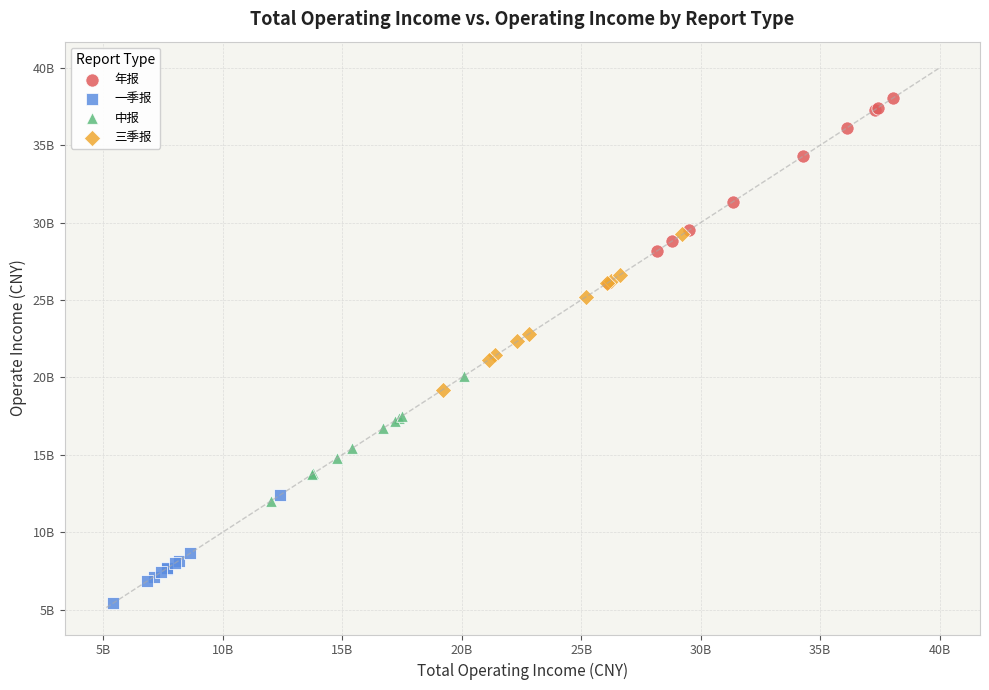

What are all the series names shown in the legend?

年报, 一季报, 中报, 三季报